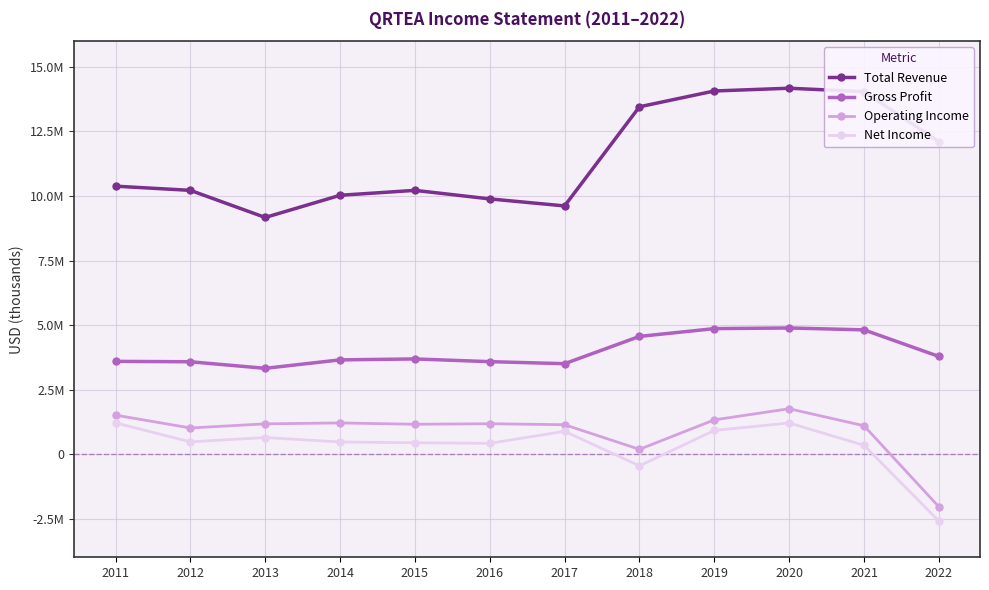

Which has a higher value, 2013 or 2022?

2022